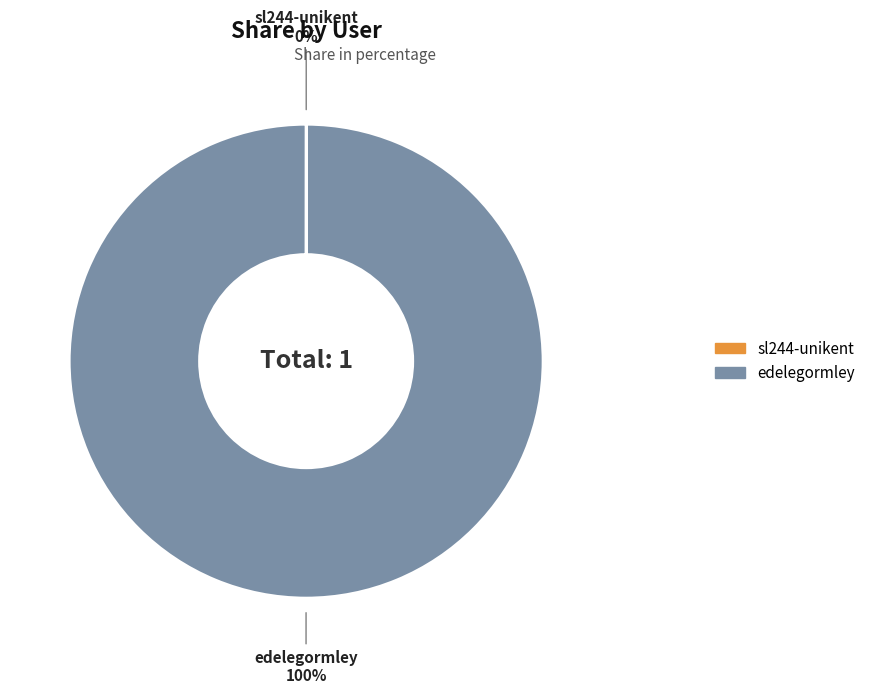

Is there a majority slice in this chart?

Yes